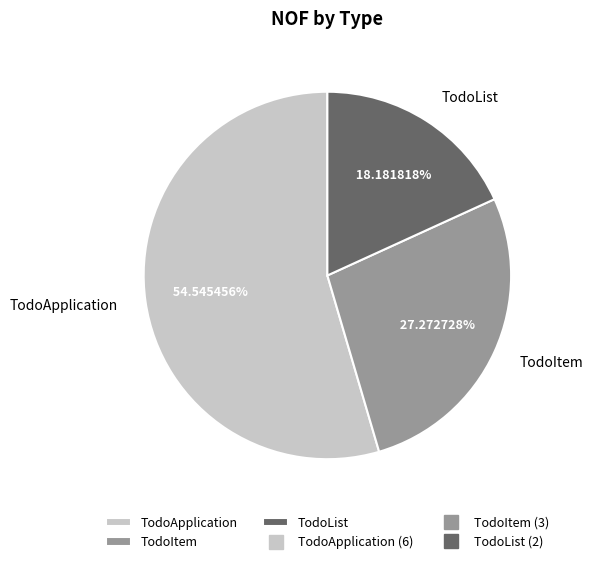

Is TodoList the majority of the pie?

No